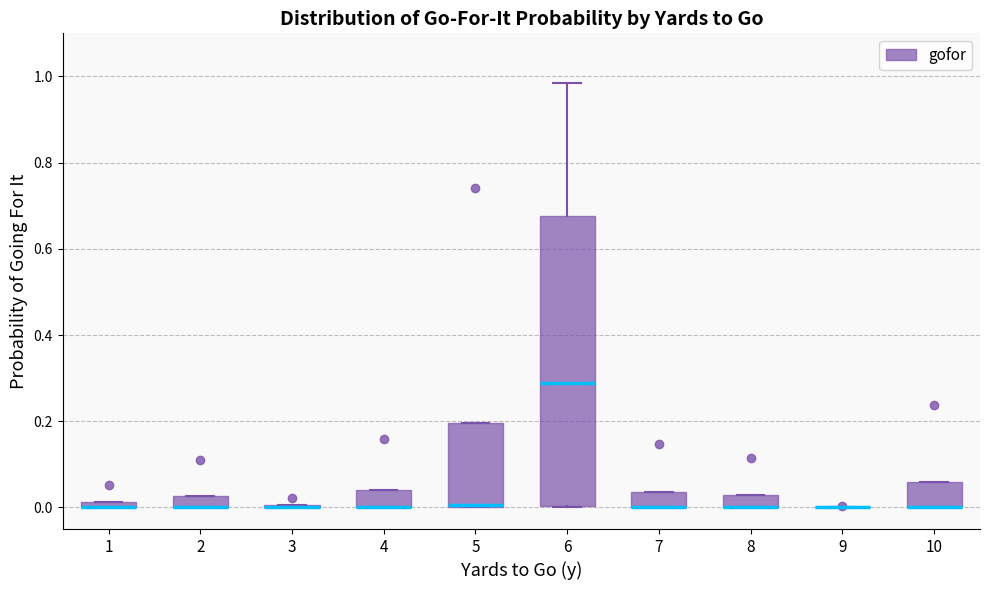

Where is the upper edge of the box at x = 8 on the y-axis? The values are not printed on the chart, so give them approximately, as read against the axis.

0.02